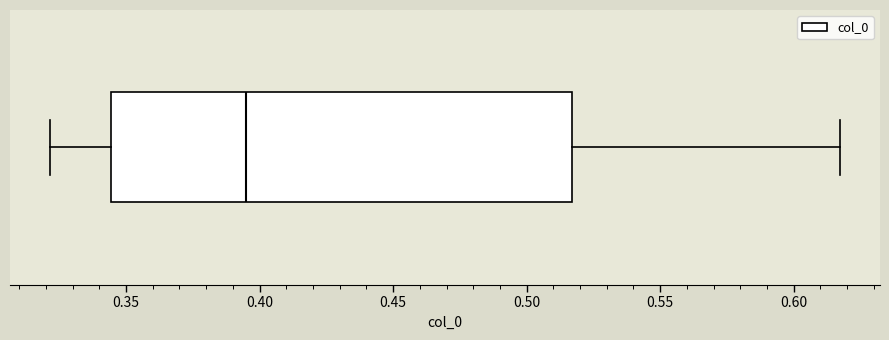

Transcribe this box plot: give where the median line is, the range the box spans, and where the two whiskers end, as read against the x-axis. The values are not printed on the chart, so give them approximately, as read against the axis.

median 0.395, box 0.345 to 0.515, whiskers 0.320 to 0.620